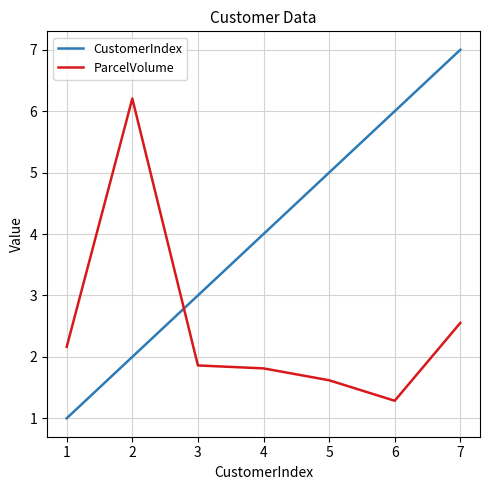

Which series has the widest spread of values?

CustomerIndex